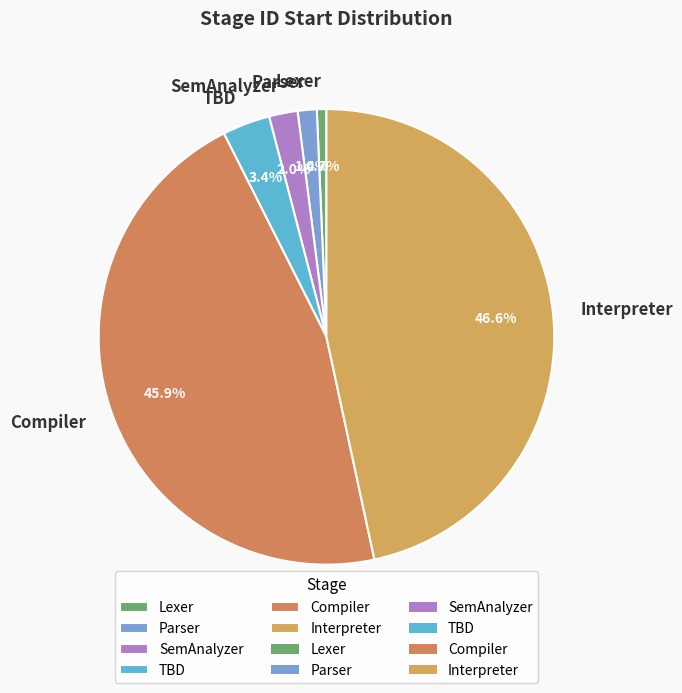

What percentage is NOT represented by Parser?

98.6%